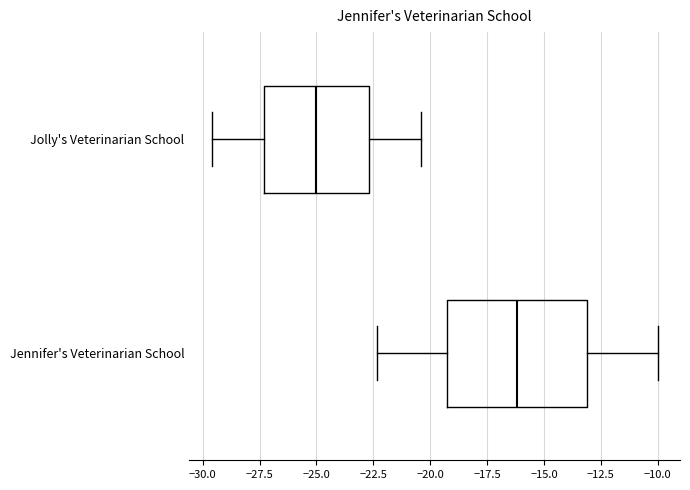

Reading bottom to top, transcribe this box plot: for each box, give where its median line is, the range the box spans, and where its two whiskers end, as read against the x-axis. The values are not printed on the chart, so give them approximately, as read against the axis.

Jennifer's Veterinarian School: median -16.0, box -19.5 to -13.0, whiskers -22.5 to -10.0
Jolly's Veterinarian School: median -25.0, box -27.5 to -22.5, whiskers -29.5 to -20.5